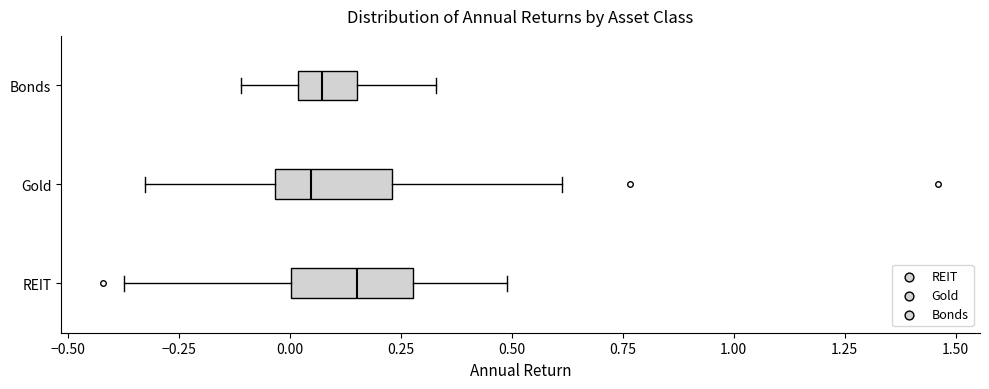

Where does the left whisker of the box for REIT end on the x-axis? The values are not printed on the chart, so give them approximately, as read against the axis.

-0.35